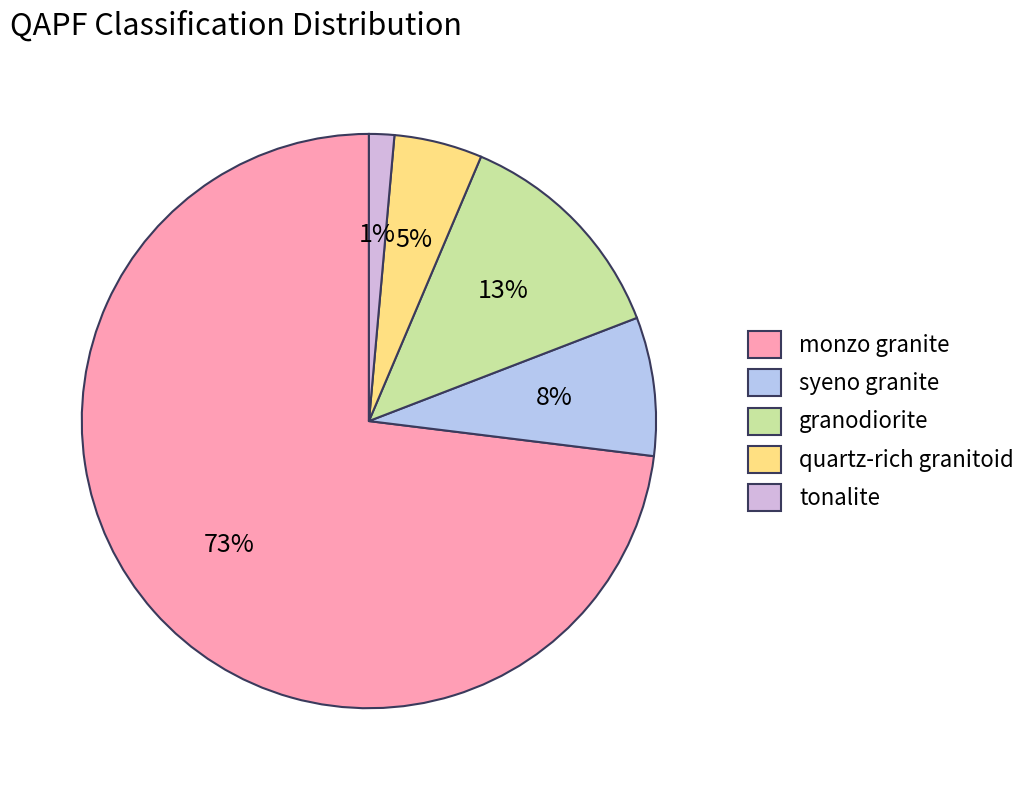

Rank the categories by value from lowest to highest.

tonalite, quartz-rich granitoid, syeno granite, granodiorite, monzo granite